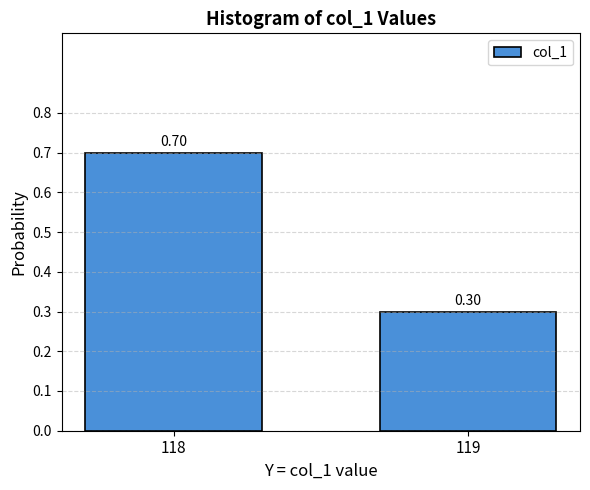

What is the change in value from 118 to 119?

-0.4